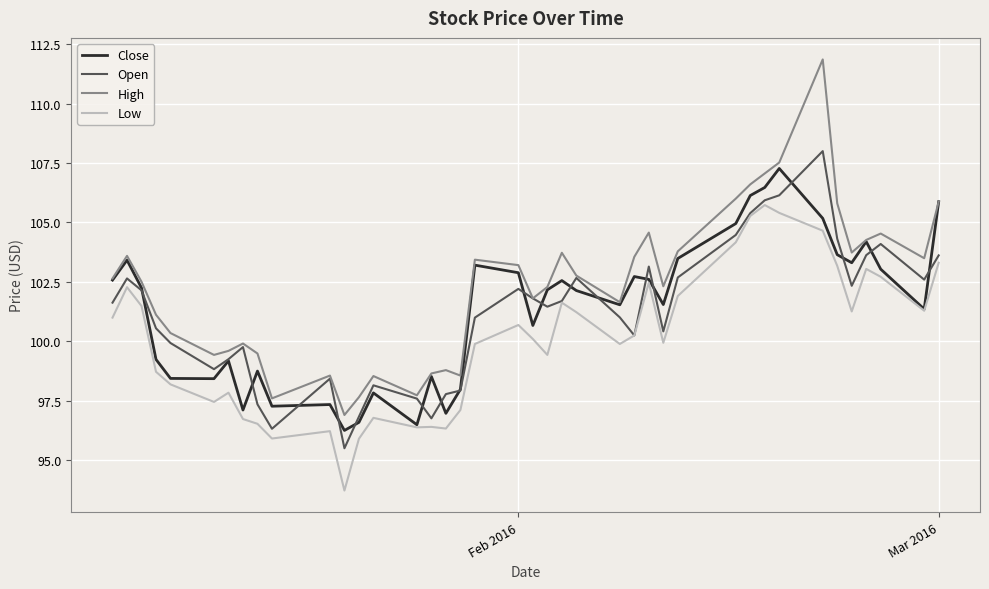

What is the maximum value for Low?

105.7